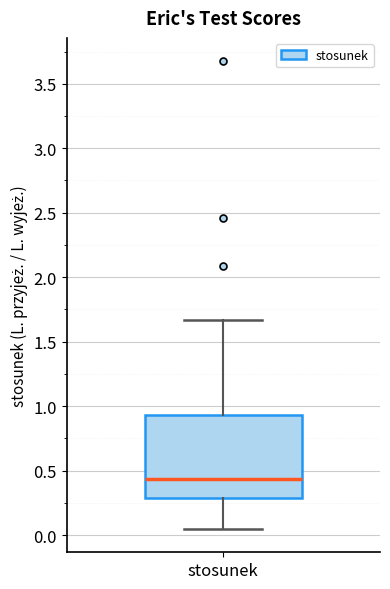

Read this box plot against the y-axis: the position of the median line, the range covered by the box, and the ends of both whiskers. The values are not printed on the chart, so give them approximately, as read against the axis.

median 0.45, box 0.30 to 0.95, whiskers 0.05 to 1.65